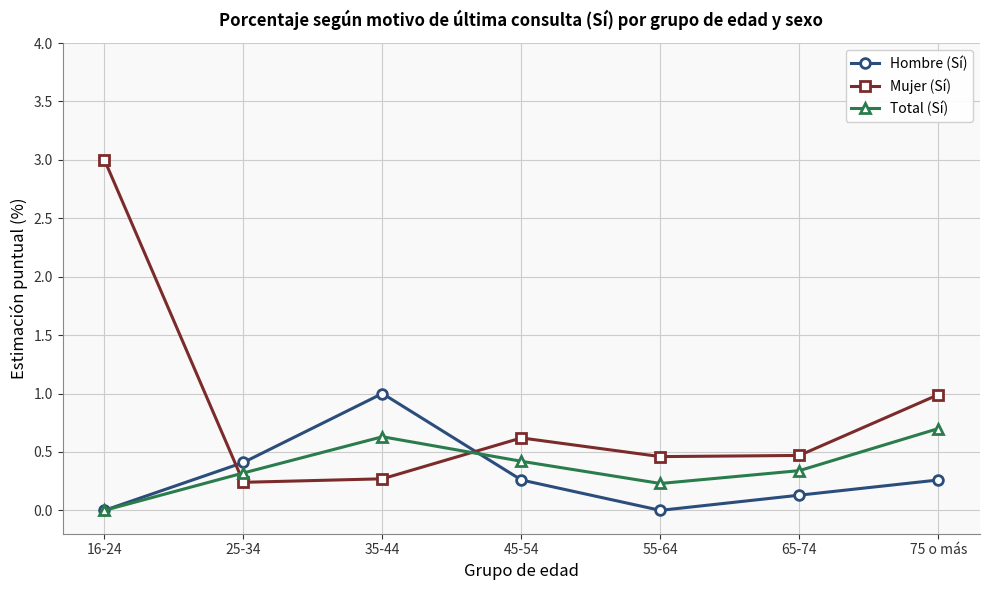

Reading left to right, transcribe all the data shown in this chart.

Hombre (Sí): 16-24=0.0	25-34=0.4	35-44=1.0	45-54=0.3	55-64=0.0	65-74=0.1	75 o más=0.3
Mujer (Sí): 16-24=3.0	25-34=0.2	35-44=0.3	45-54=0.6	55-64=0.5	65-74=0.5	75 o más=1.0
Total (Sí): 16-24=0.0	25-34=0.3	35-44=0.6	45-54=0.4	55-64=0.2	65-74=0.3	75 o más=0.7